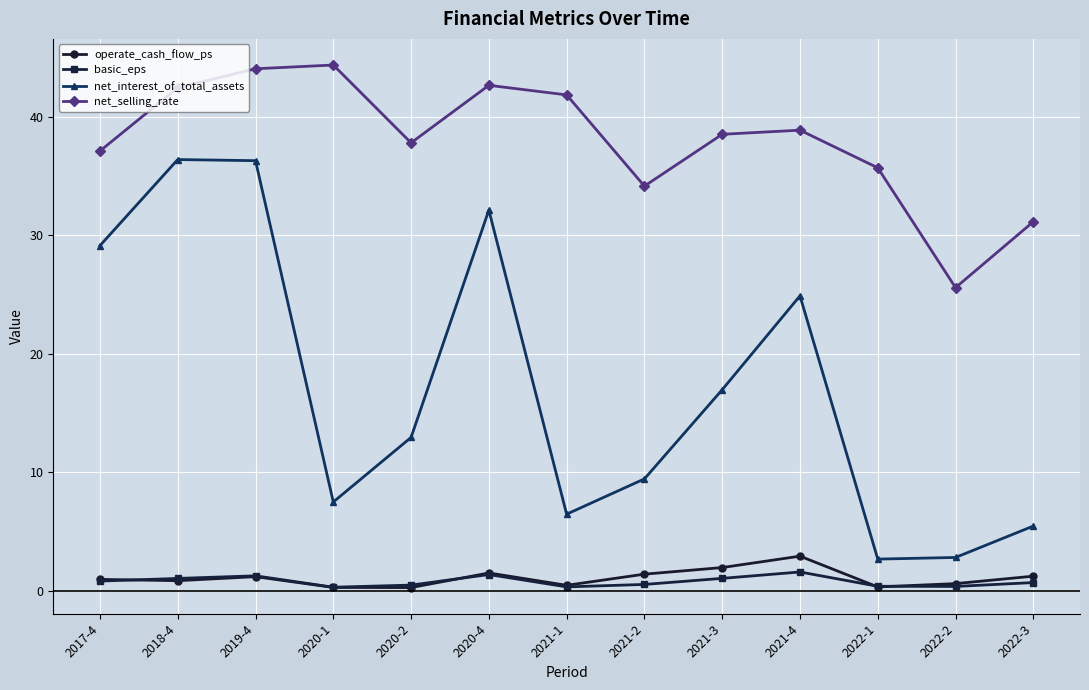

Does the chart have visible grid lines?

Yes